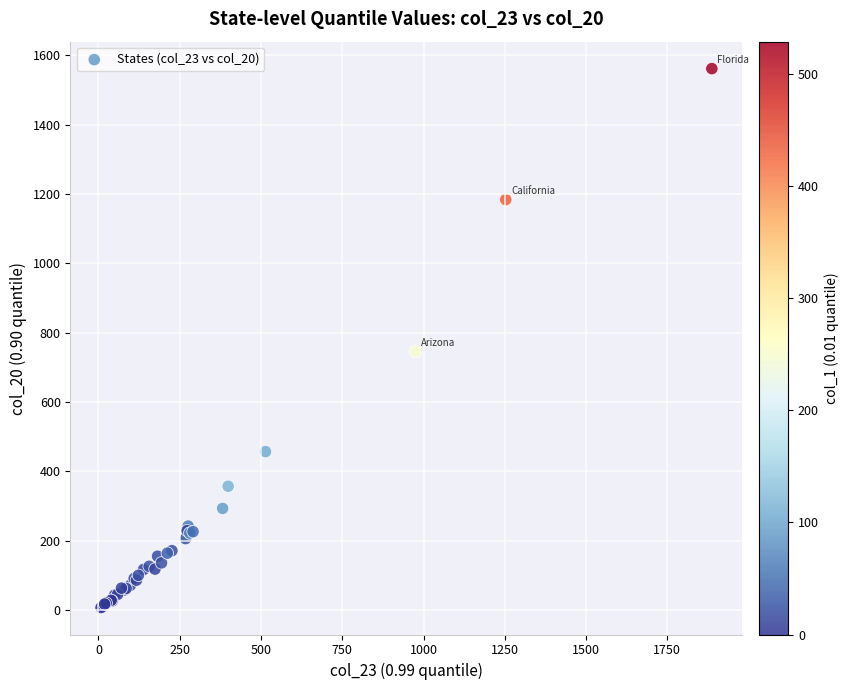

What Y value in the scatter plot is closest to 784?

746